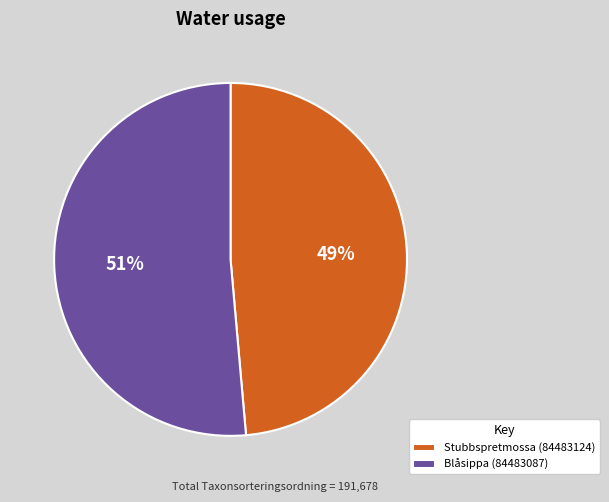

True or false: Blåsippa (84483087) accounts for 51% of the total.

True